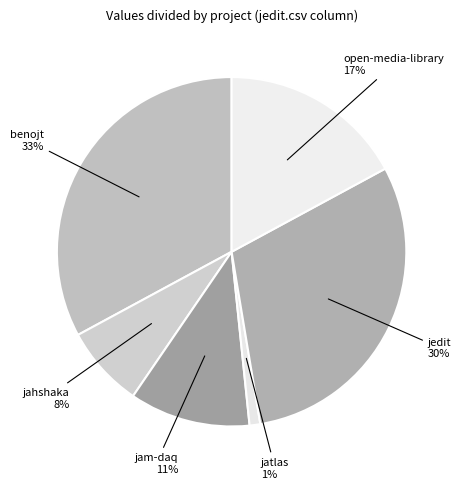

How many slices are in this pie chart?

6